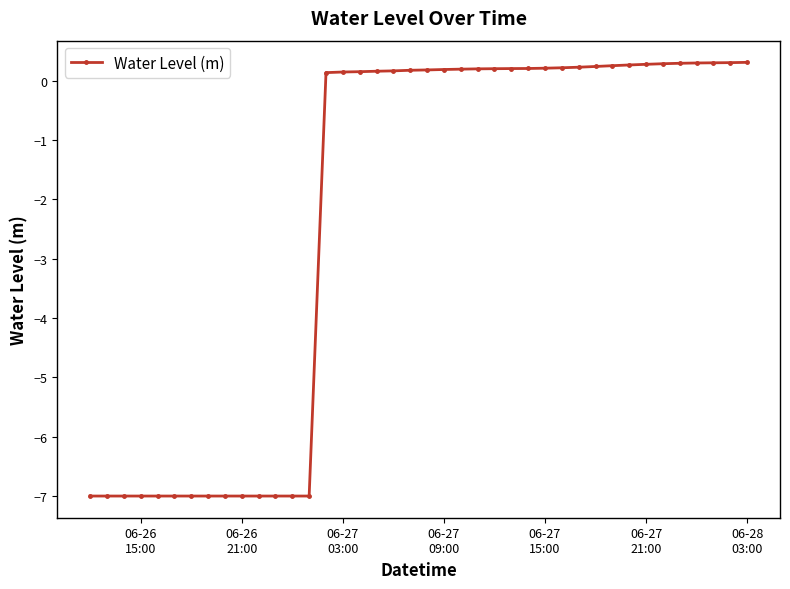

What is the sum of all values?

-92.3